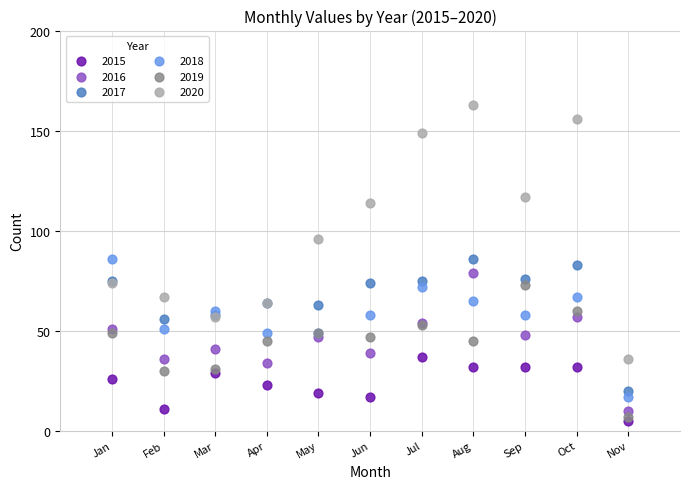

What are all the series names shown in the legend?

2015, 2016, 2017, 2018, 2019, 2020